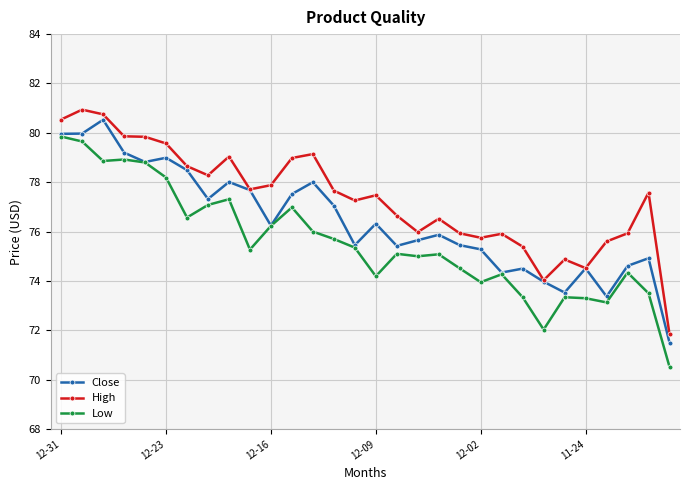

What is the maximum value for Close?

80.5